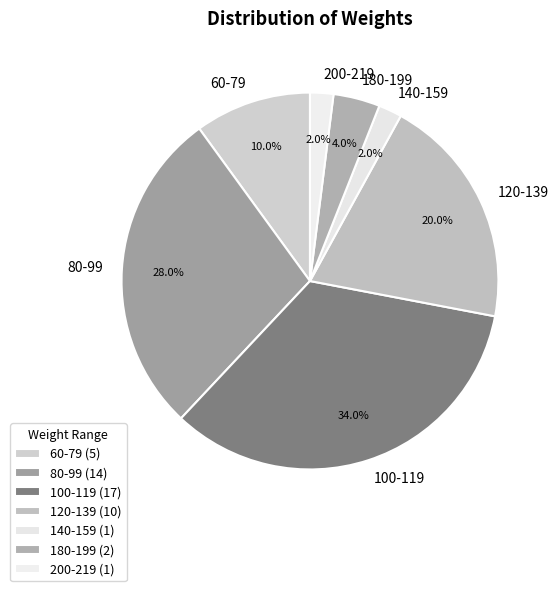

True or false: 60-79 accounts for 19% of the total.

False